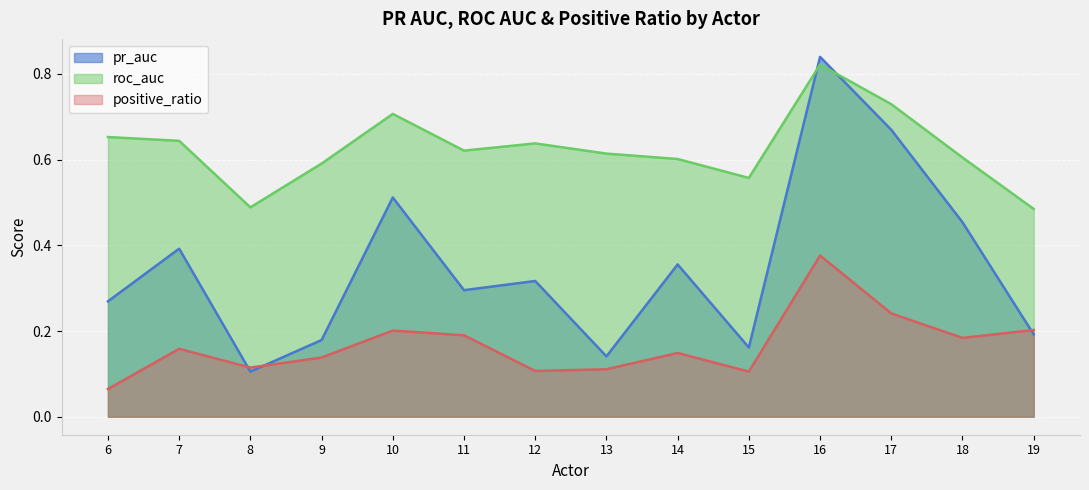

What is the spread (max minus min) of values at 6?

0.6